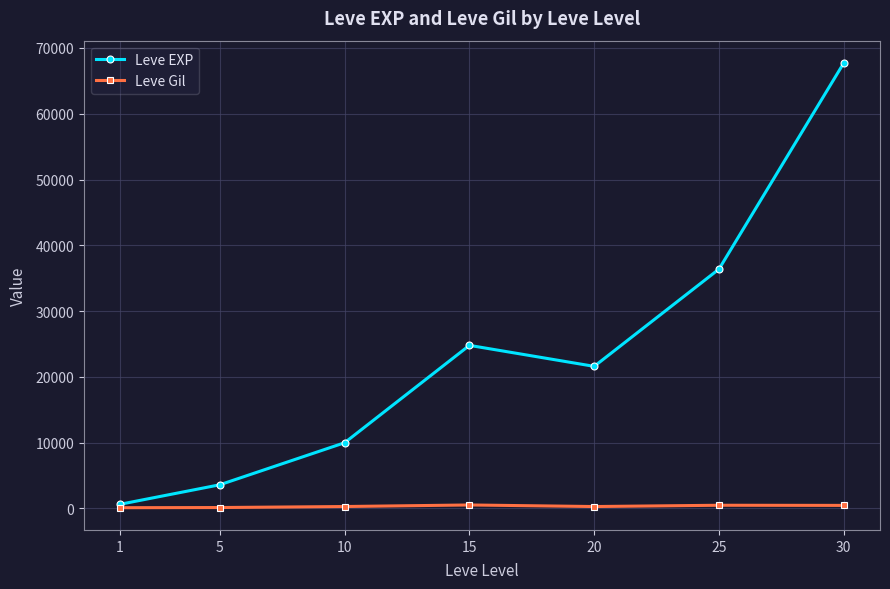

How many lines are shown in the chart?

2